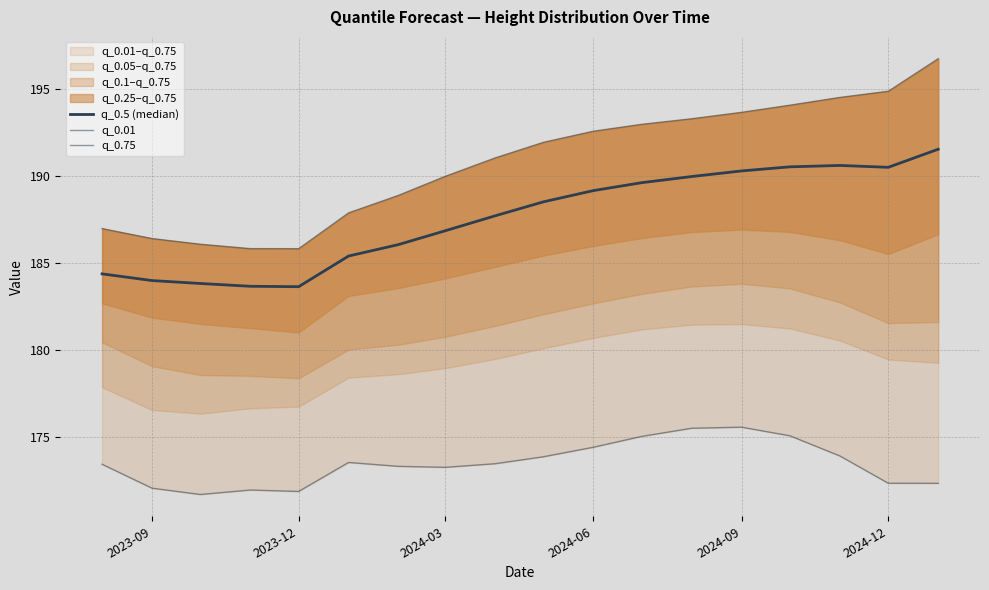

List the series in order of their overall mean, highest first.

q_0.75, q_0.5 (median), q_0.01